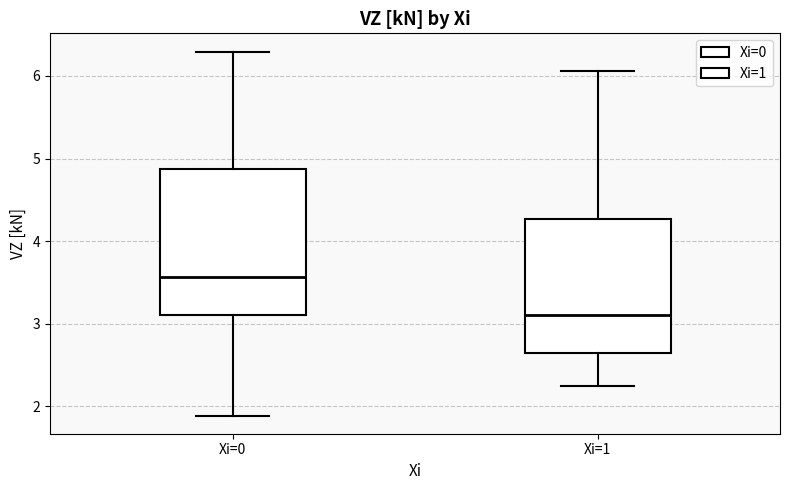

Where does the upper whisker of the box for Xi=1 end on the y-axis? The values are not printed on the chart, so give them approximately, as read against the axis.

6.1